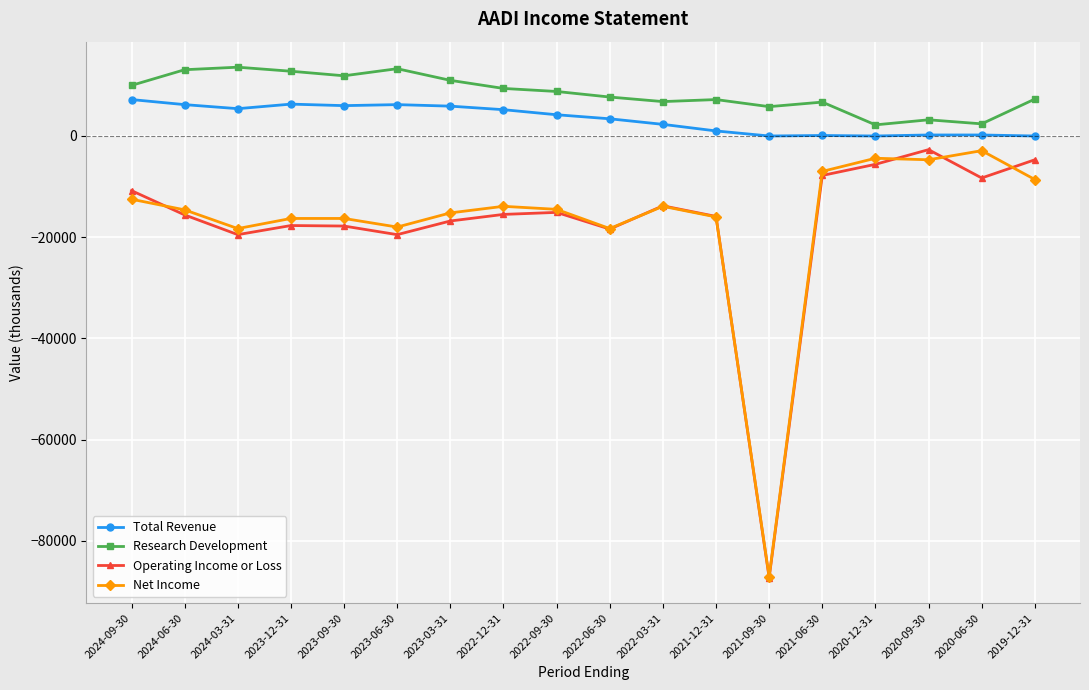

Does the chart display data point markers on the line(s)?

Yes